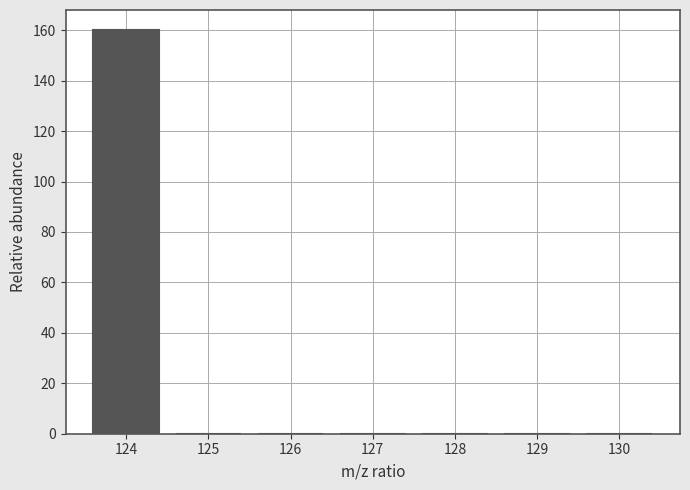

Reading right to left, list all the values displayed in this chart.

130=0	129=0	128=0	127=0	126=0	125=0	124=160